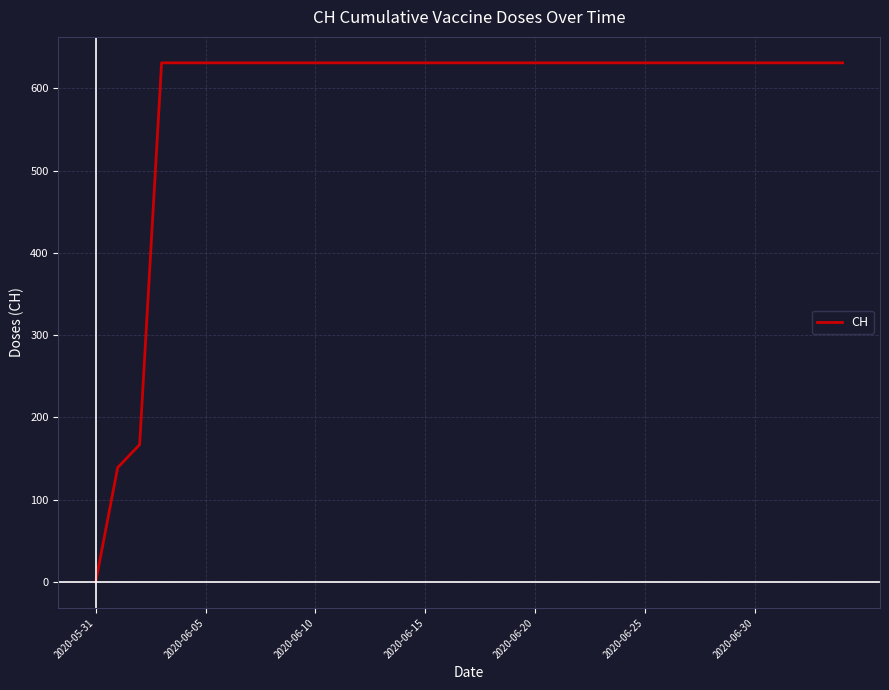

What is the difference between the maximum and minimum values?

631